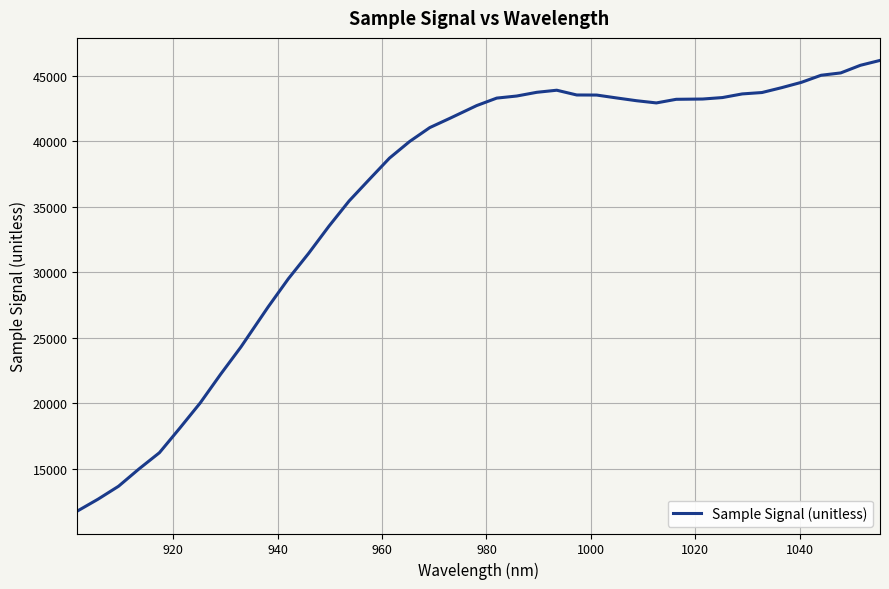

What is the difference between the maximum and minimum values?

34388